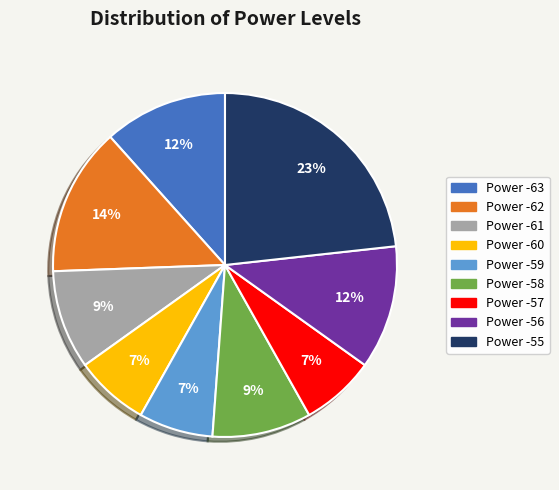

Count the number of slices in the pie.

9